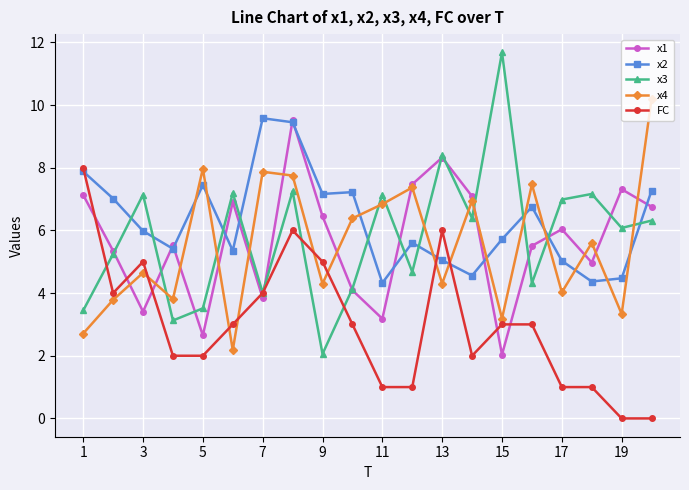

What are all the series names shown in the legend?

x1, x2, x3, x4, FC